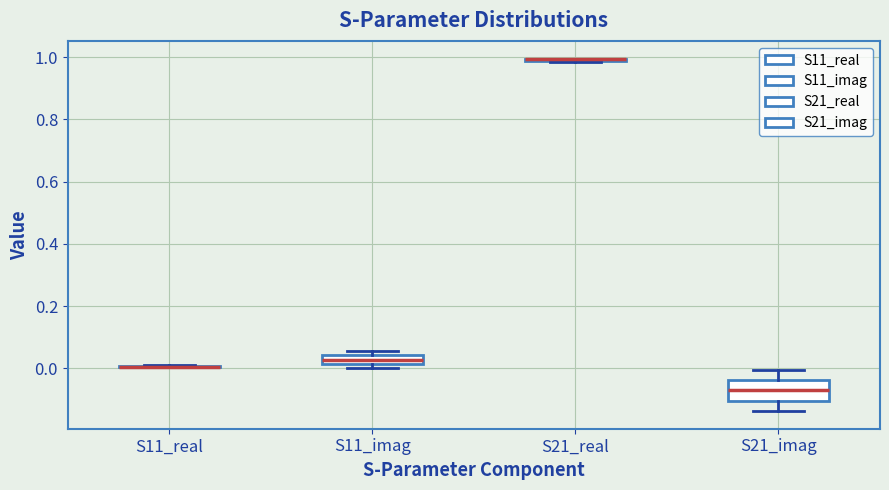

Comparing the boxes themselves (not the whiskers), which one is the tallest?

S21_imag